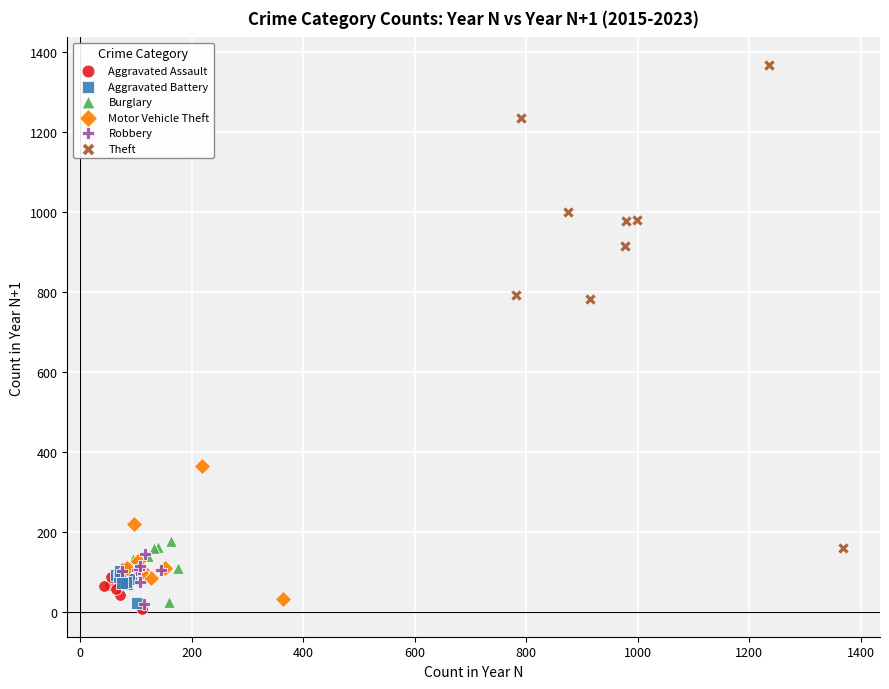

Which series reaches the maximum Y coordinate?

Theft